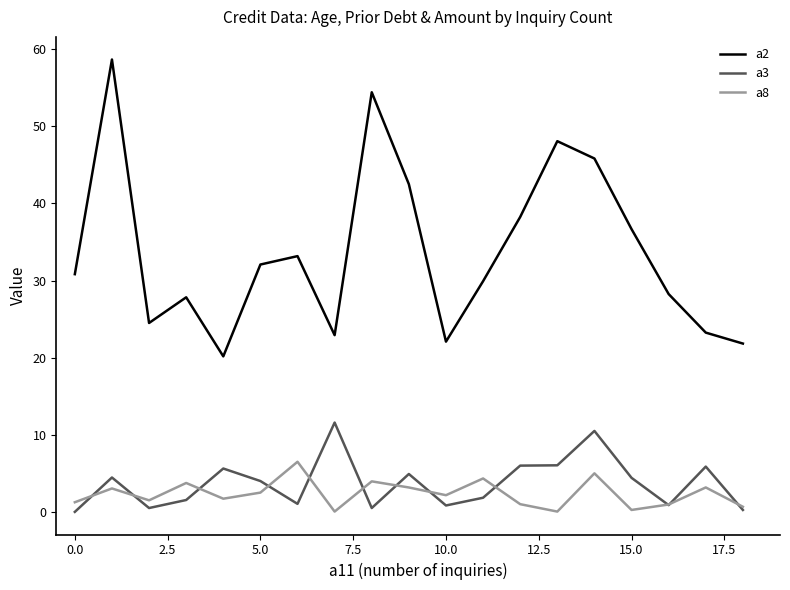

Which series has the largest range (max minus min)?

a2